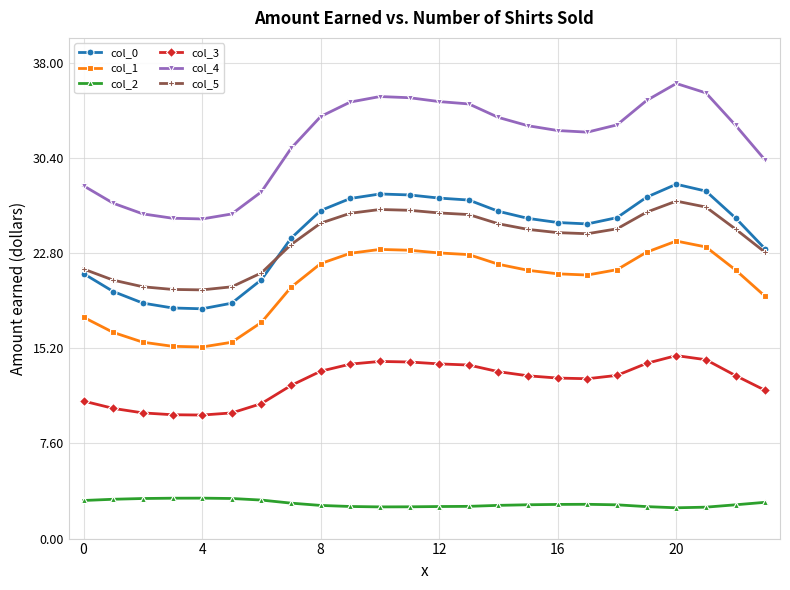

How many values in the col_5 series exceed 24?

15